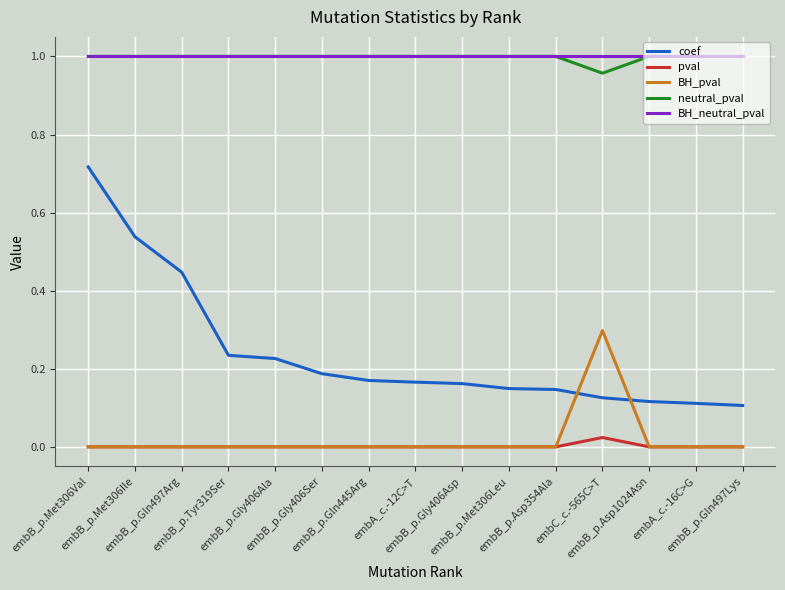

How many distinct data groups are displayed?

5